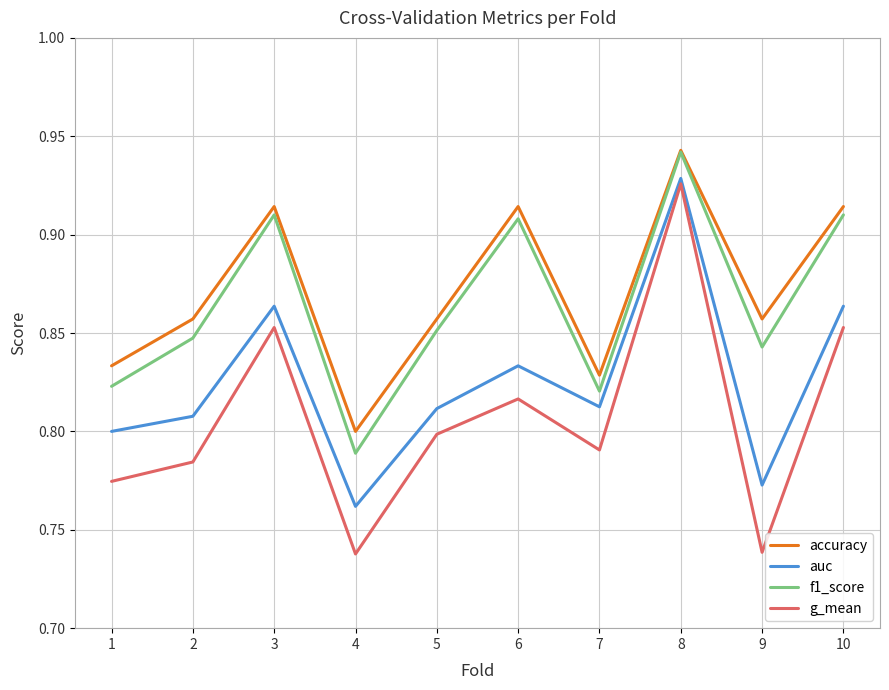

Where is f1_score nearest to the value 0?

4